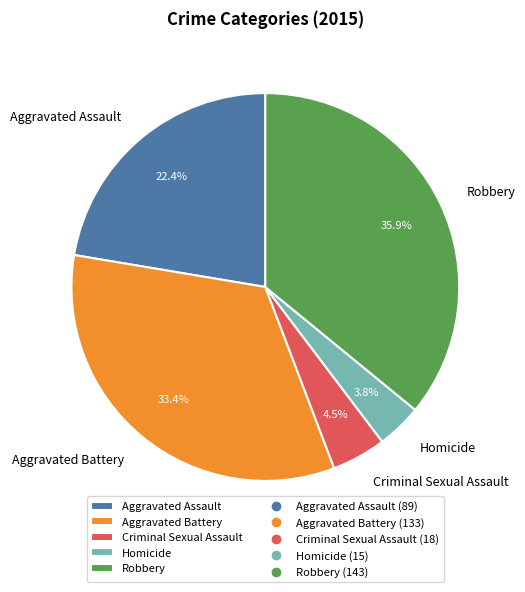

To the nearest percent, what is the combined percentage of Aggravated Battery and Aggravated Assault?

56%